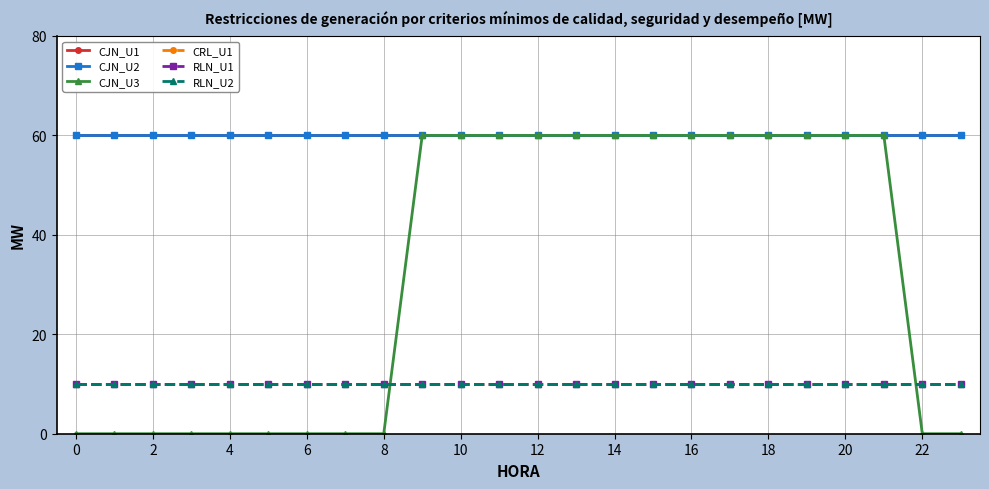

Is this an area chart (filled region under the line)?

No